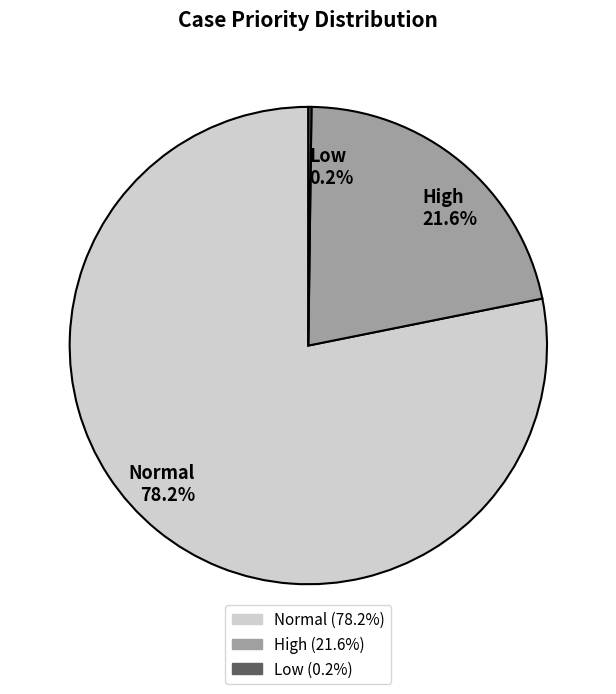

Which slice is the largest?

Normal